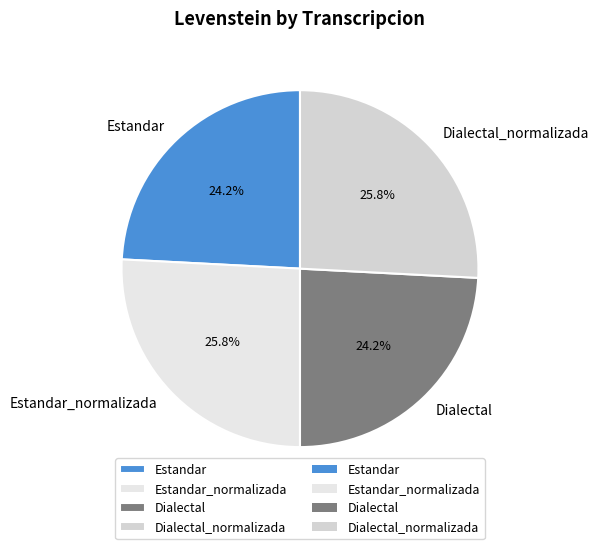

Which has a higher value, Dialectal or Dialectal_normalizada?

Dialectal_normalizada